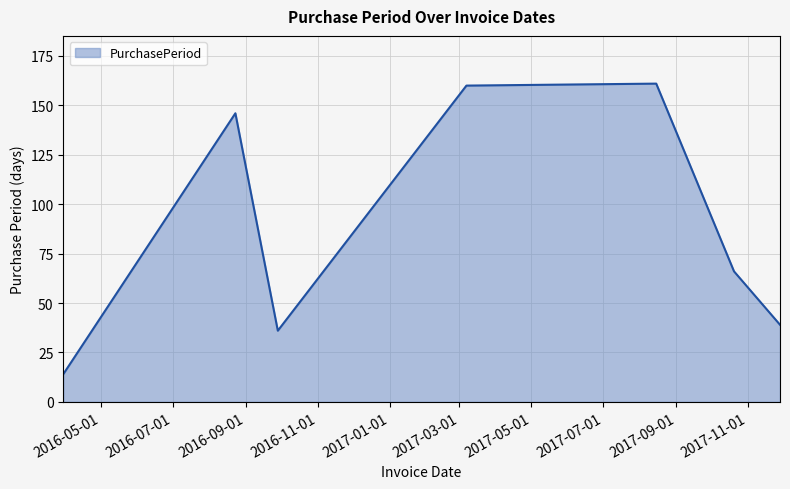

Reading left to right, list all the values displayed in this chart.

14	146	36	160	161	66	39